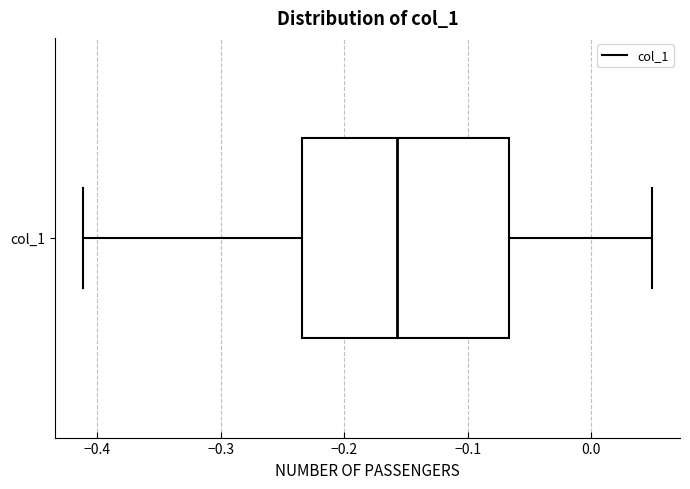

Where is the right edge of the box for col_1 on the x-axis? The values are not printed on the chart, so give them approximately, as read against the axis.

-0.07